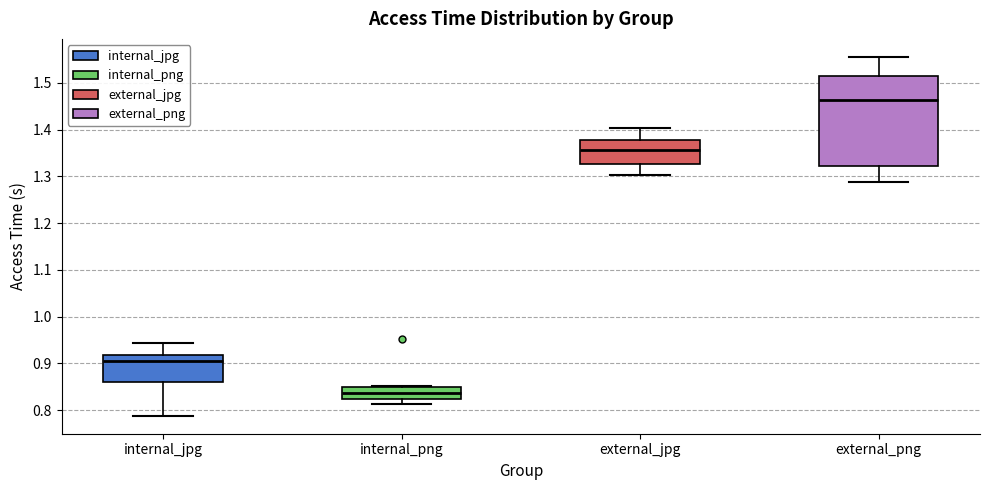

Which box is the tallest, from its lower edge to its upper edge?

external_png